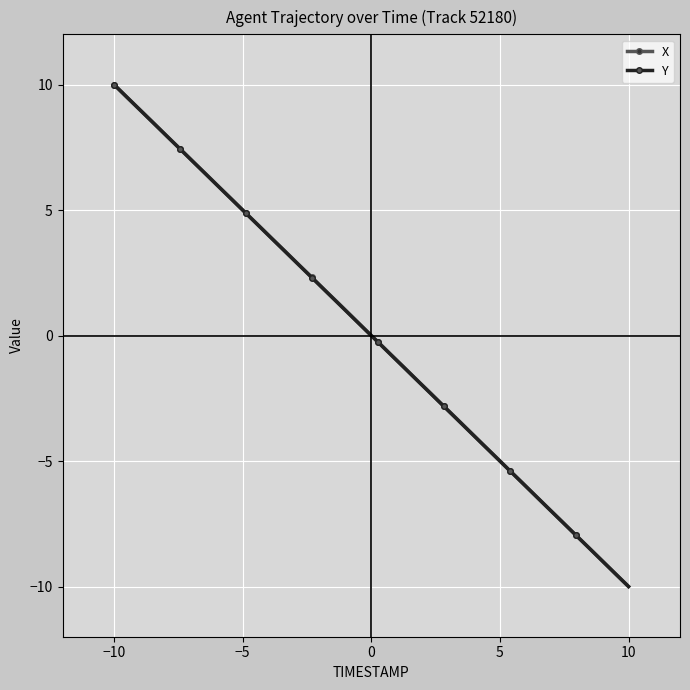

True or false: Y has more than 1 interior local peaks.

False